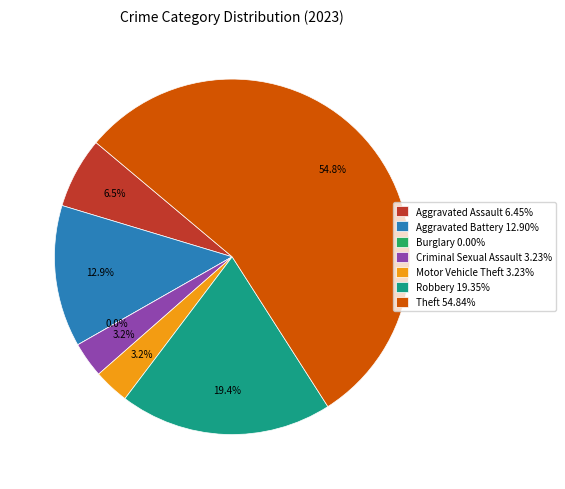

What is the majority slice?

Theft